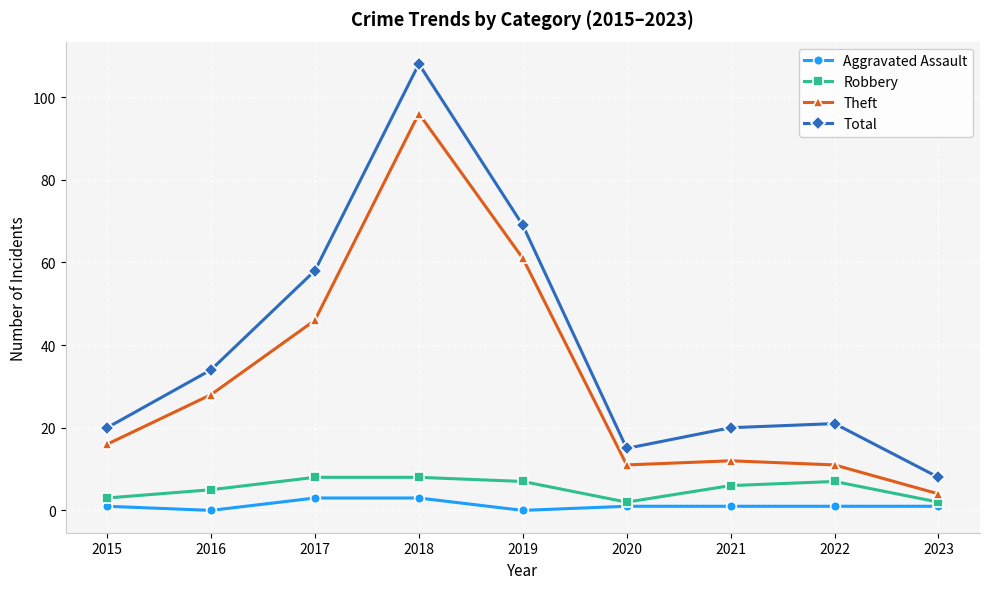

How many series are shown in this chart?

4